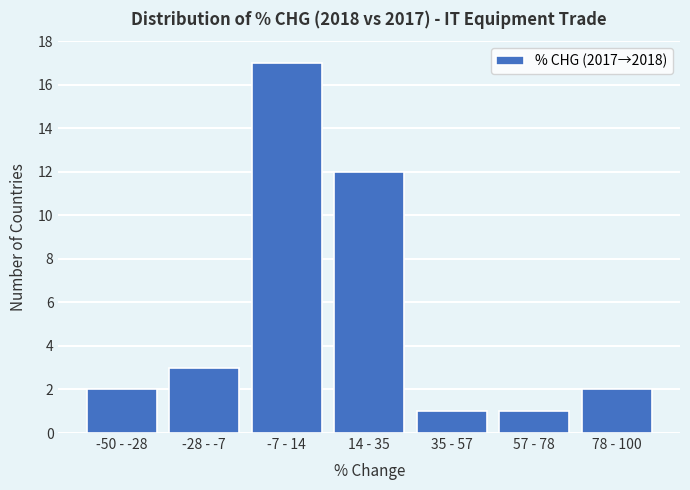

Reading left to right, what are all the values shown in this chart?

-50 - -28=2	-28 - -7=3	-7 - 14=17	14 - 35=12	35 - 57=1	57 - 78=1	78 - 100=2